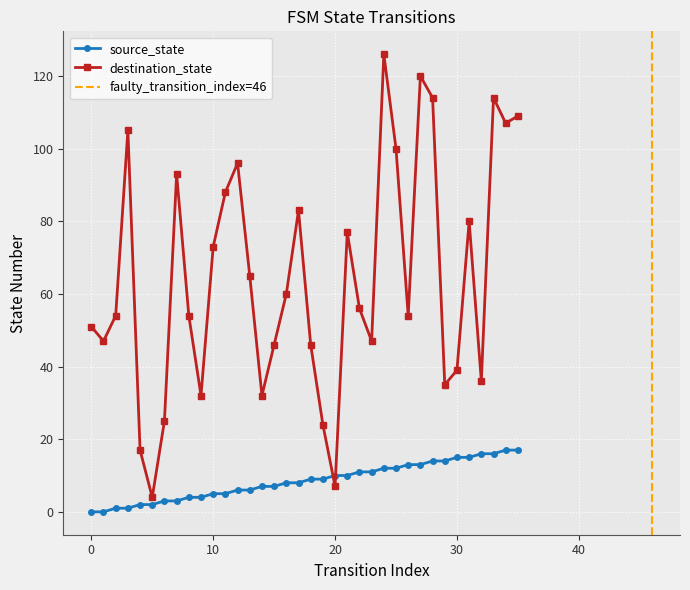

Reading right to left, what are all the values shown in this chart?

source_state: 35=17	34=17	33=16	32=16	31=15	30=15	29=14	28=14	27=13	26=13	25=12	24=12	23=11	22=11	21=10	20=10	19=9	18=9	17=8	16=8	15=7	14=7	13=6	12=6	11=5	10=5	9=4	8=4	7=3	6=3	5=2	4=2	3=1	2=1	1=0	0=0
destination_state: 35=109	34=107	33=114	32=36	31=80	30=39	29=35	28=114	27=120	26=54	25=100	24=126	23=47	22=56	21=77	20=7	19=24	18=46	17=83	16=60	15=46	14=32	13=65	12=96	11=88	10=73	9=32	8=54	7=93	6=25	5=4	4=17	3=105	2=54	1=47	0=51